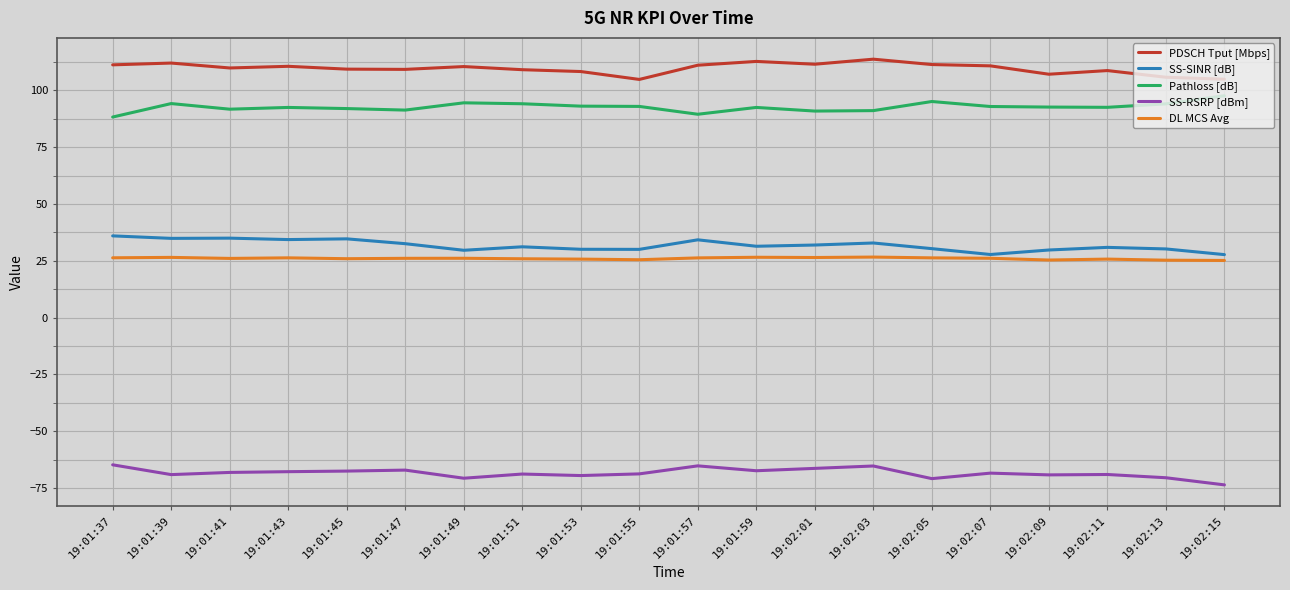

True or false: PDSCH Tput [Mbps] and DL MCS Avg intersect in this chart.

False